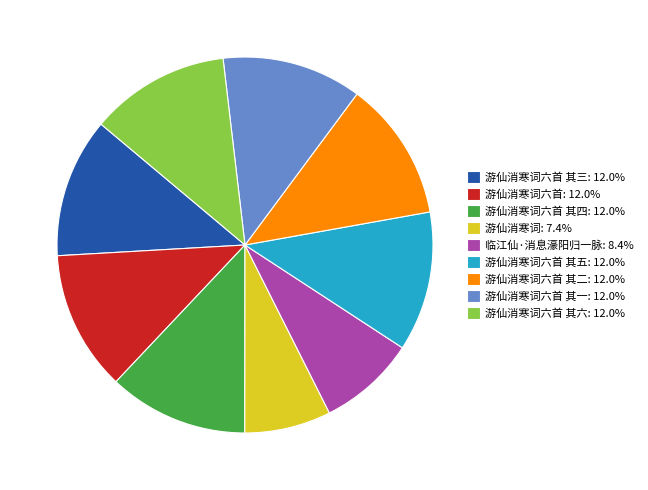

What is the ratio of the value at 游仙消寒词六首 其五: 12.0% to the value at 游仙消寒词六首 其六: 12.0%?

1.0